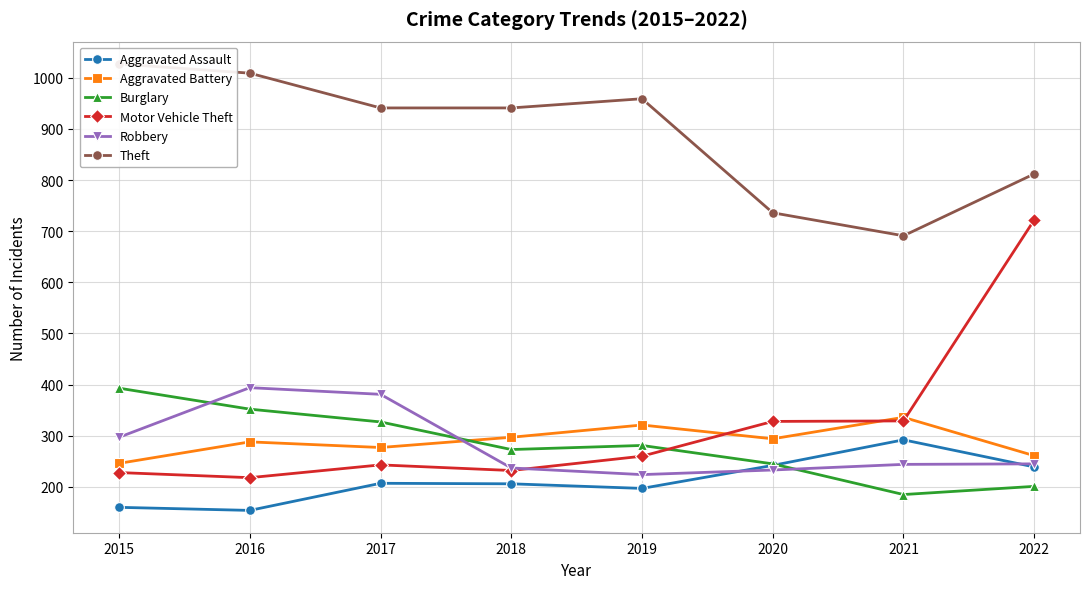

What is the maximum value shown in the chart?

1027